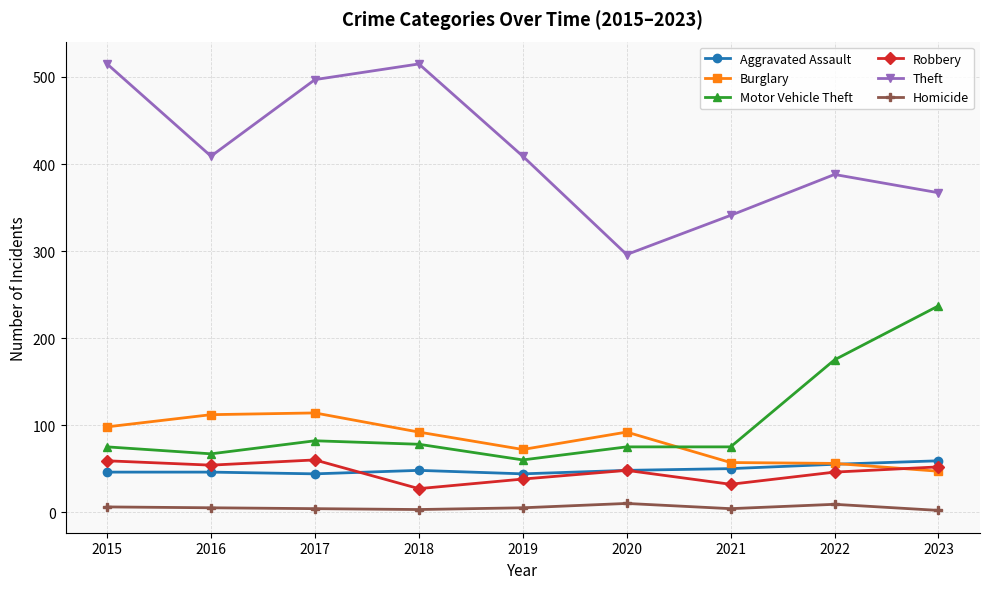

Which series has the largest range (max minus min)?

Theft